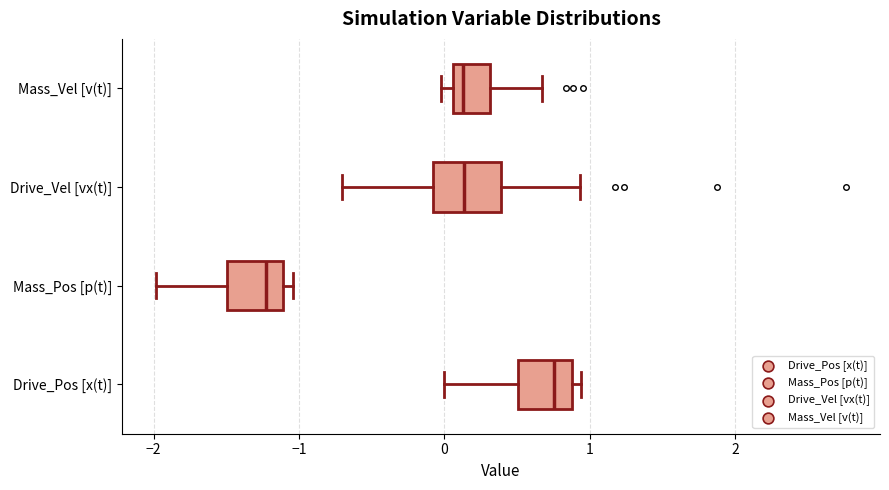

Which box has the furthest to the left median line?

Mass_Pos [p(t)]